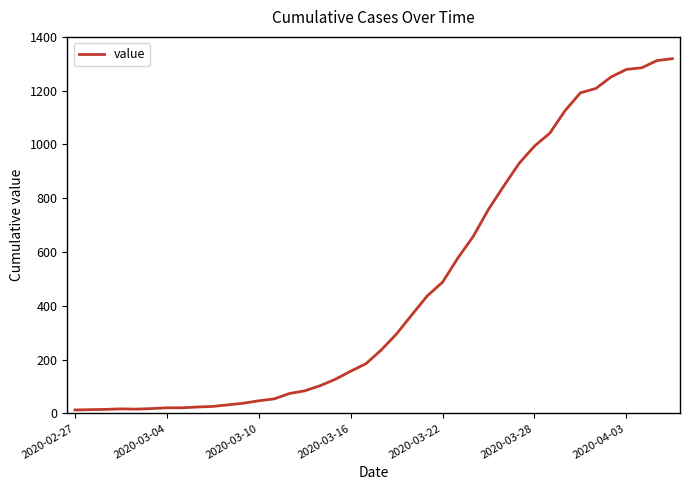

What is the difference between the maximum and minimum values?

1306